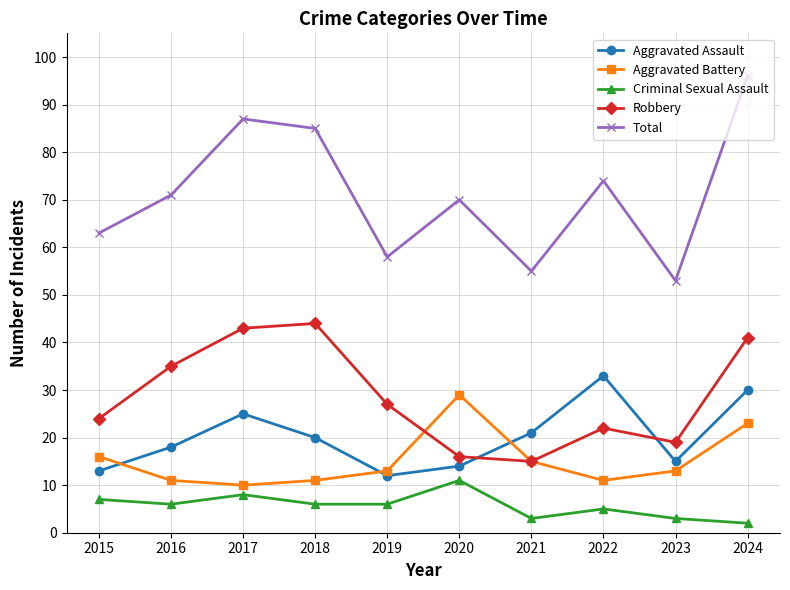

What is the value of the Robbery point at the 2nd from the left?

35